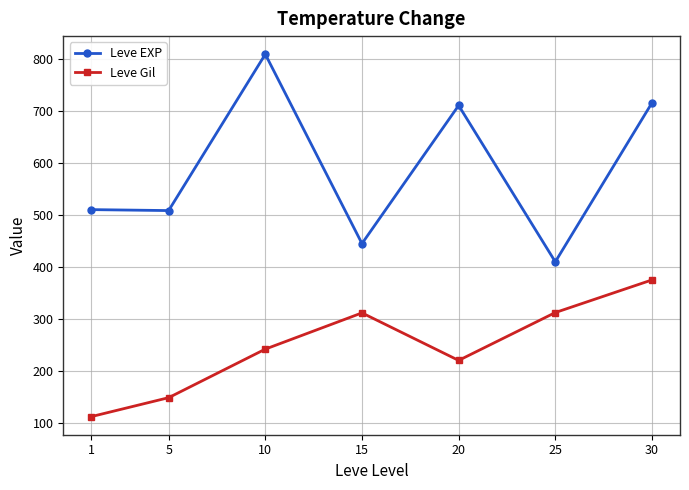

How many distinct data groups are displayed?

2